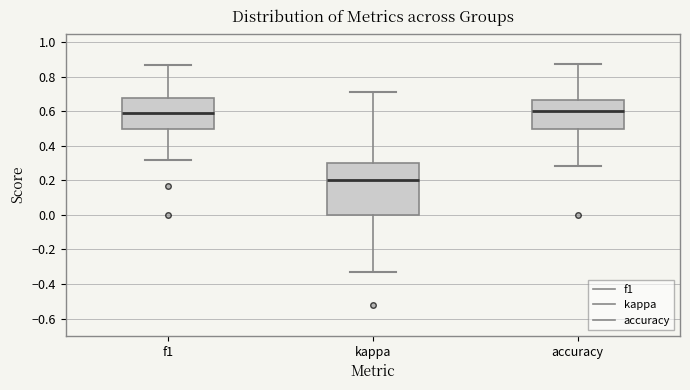

Reading left to right, transcribe this box plot: for each box, give where its median line is, the range the box spans, and where its two whiskers end, as read against the y-axis. The values are not printed on the chart, so give them approximately, as read against the axis.

f1: median 0.60, box 0.50 to 0.68, whiskers 0.32 to 0.86
kappa: median 0.20, box 0.00 to 0.30, whiskers -0.34 to 0.72
accuracy: median 0.60, box 0.50 to 0.66, whiskers 0.28 to 0.88